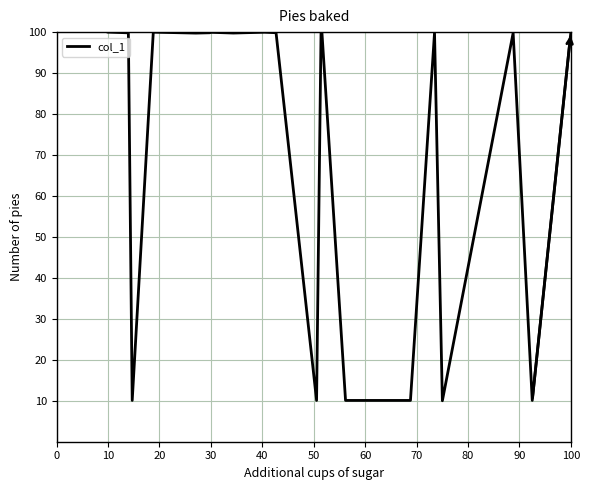

What is the difference between the maximum and minimum values?

90.0